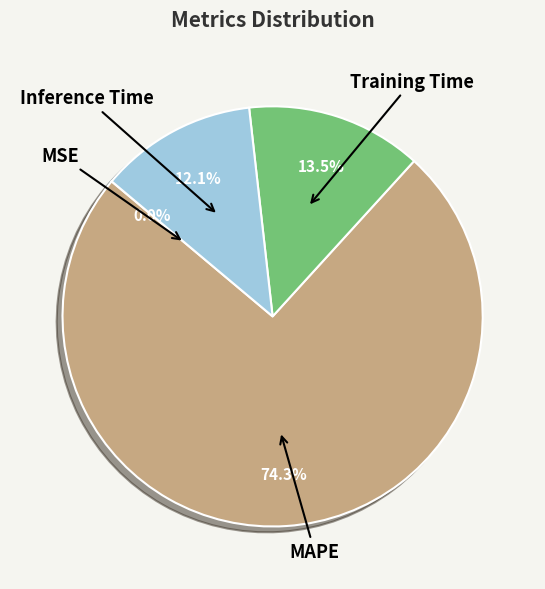

Approximately how many times larger is the value at MAPE compared to Training Time?

5.5